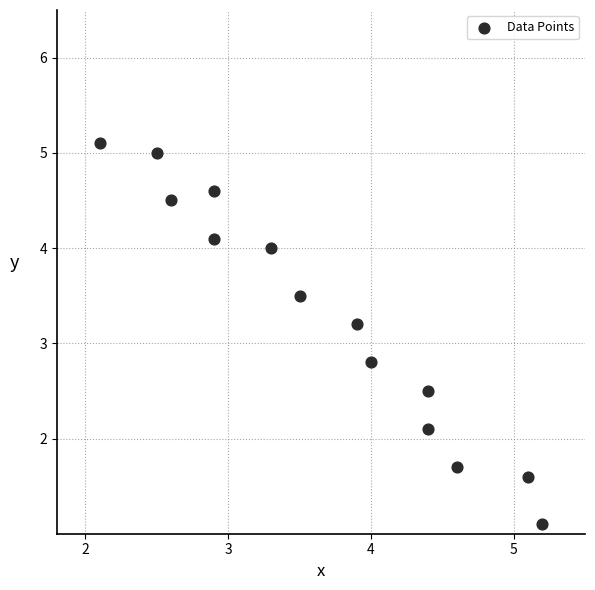

What is the range of X values (max minus min)?

3.1